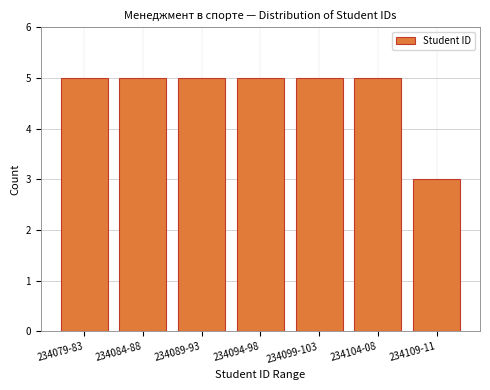

Reading right to left, extract all data points from this chart.

3	5	5	5	5	5	5